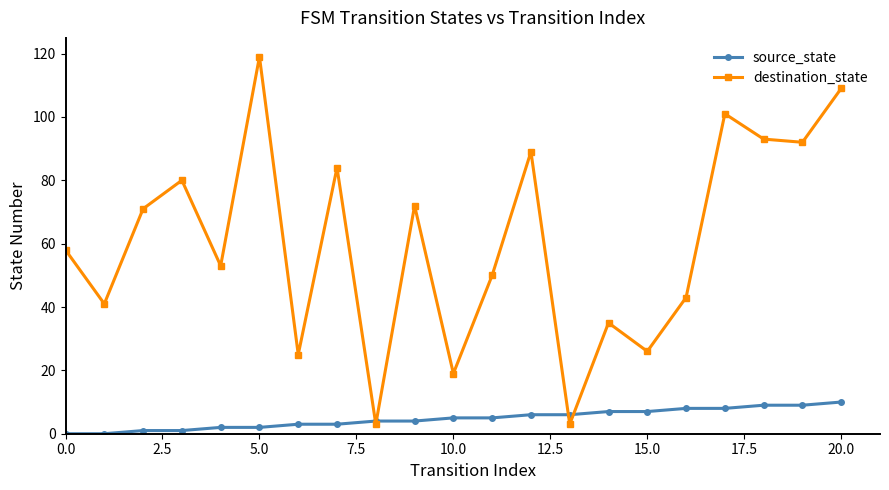

What is the maximum value for destination_state?

119